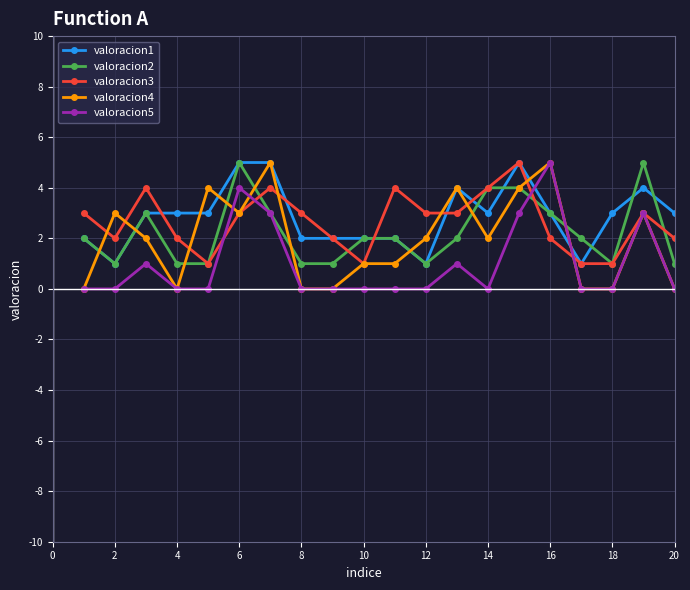

What is the maximum value shown in the chart?

5